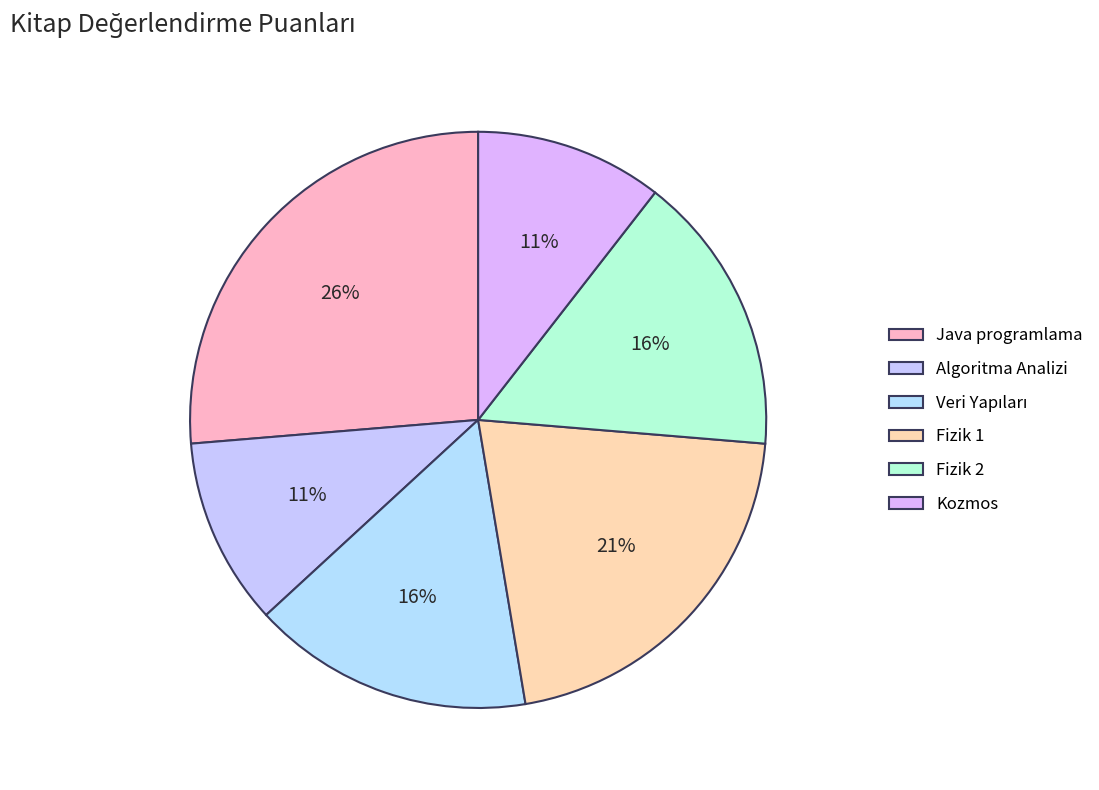

What percentage is NOT represented by Java programlama?

73.7%